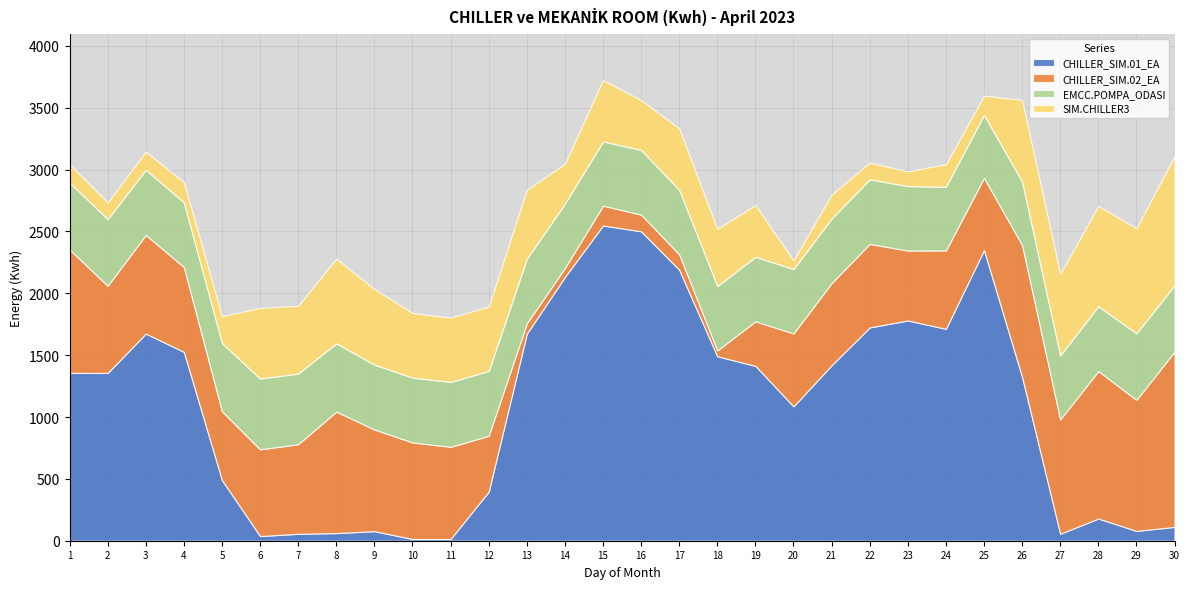

What is the value of the CHILLER_SIM.01_EA point at the 3rd from the left?

1674.4